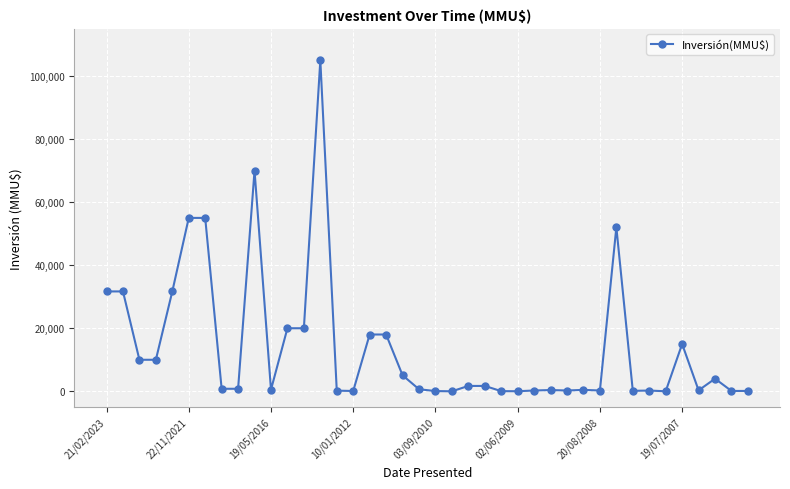

What is the sum of all values?

561283